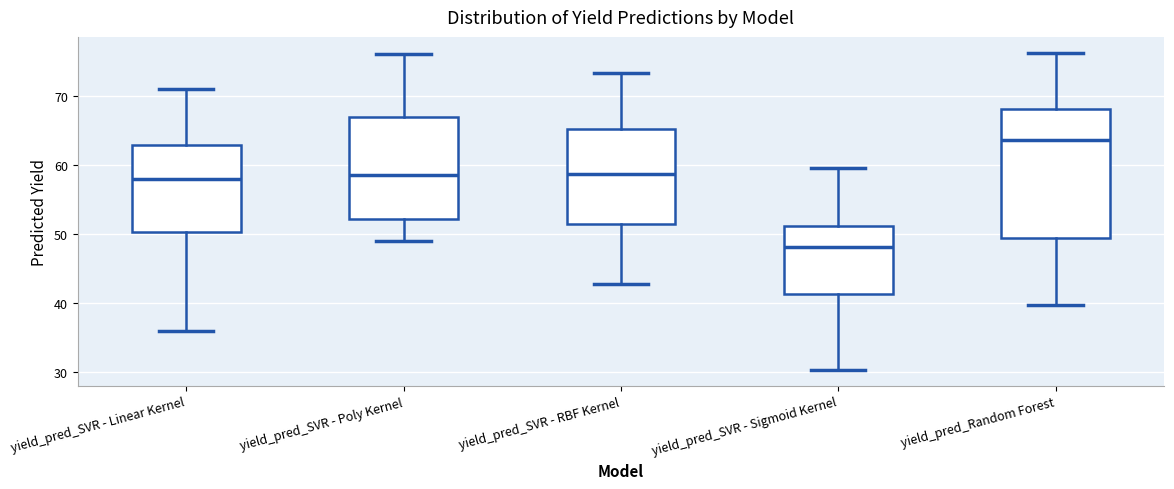

Reading left to right, transcribe this box plot: for each box, give where its median line is, the range the box spans, and where its two whiskers end, as read against the y-axis. The values are not printed on the chart, so give them approximately, as read against the axis.

yield_pred_SVR - Linear Kernel: median 58, box 50 to 63, whiskers 36 to 71
yield_pred_SVR - Poly Kernel: median 59, box 52 to 67, whiskers 49 to 76
yield_pred_SVR - RBF Kernel: median 59, box 51 to 65, whiskers 43 to 73
yield_pred_SVR - Sigmoid Kernel: median 48, box 41 to 51, whiskers 30 to 59
yield_pred_Random Forest: median 64, box 49 to 68, whiskers 40 to 76